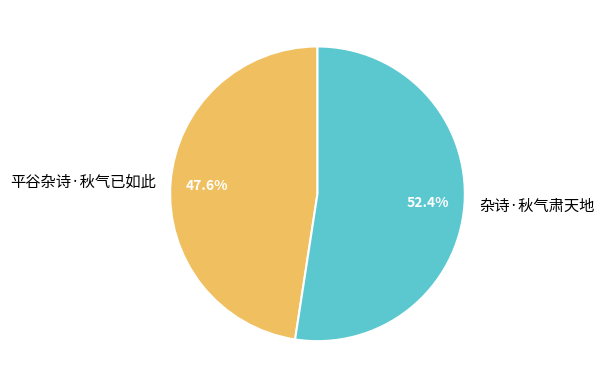

How many slices are in this pie chart?

2